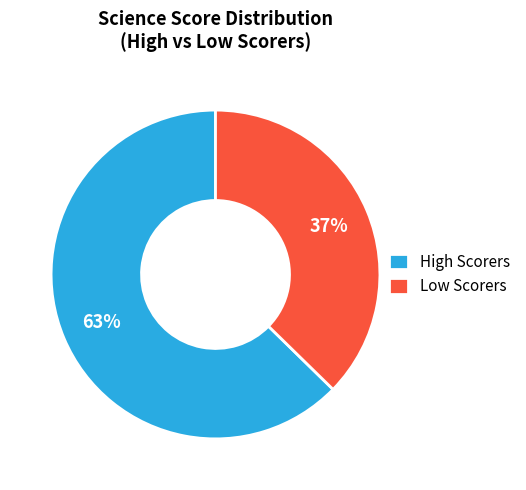

To the nearest percent, what is the combined percentage of Low Scorers and High Scorers?

100%